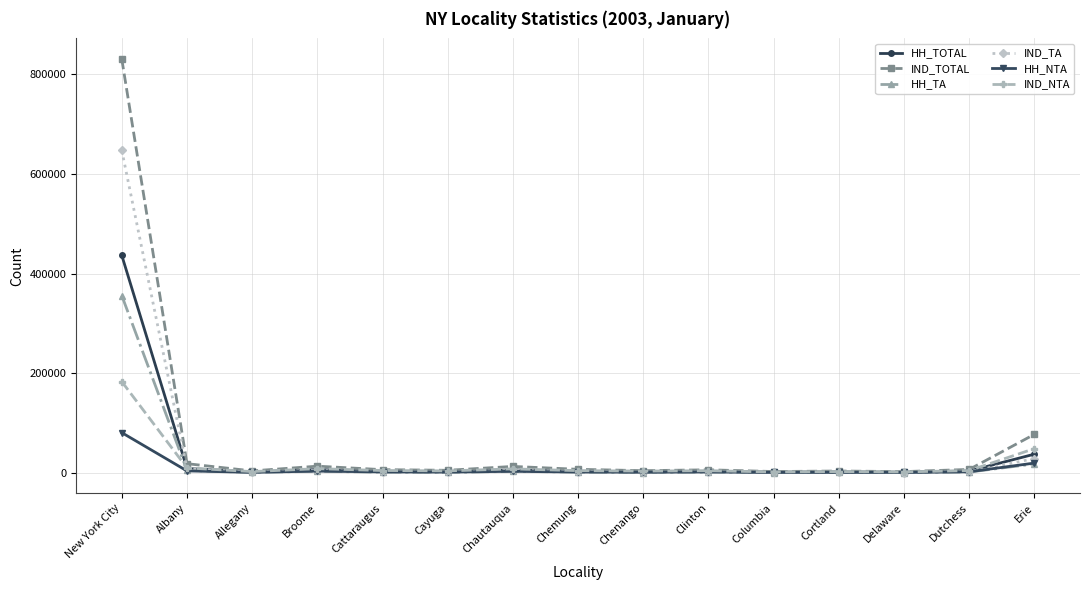

How many lines are shown in the chart?

6